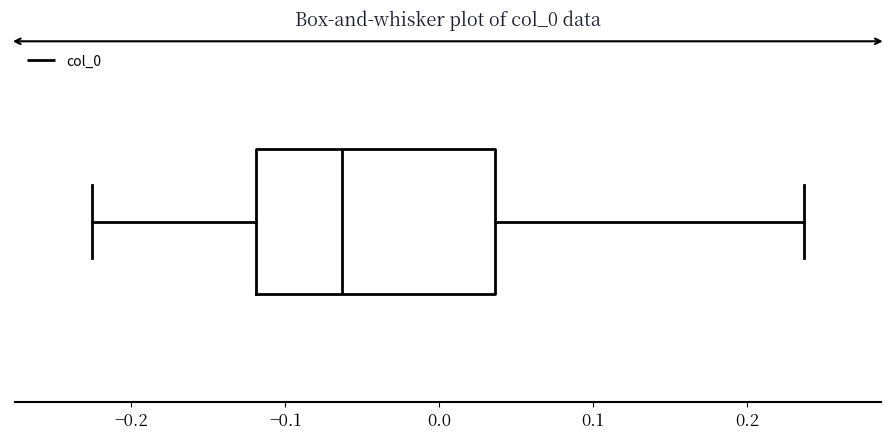

Transcribe this box plot: give where the median line is, the range the box spans, and where the two whiskers end, as read against the x-axis. The values are not printed on the chart, so give them approximately, as read against the axis.

median -0.06, box -0.12 to 0.04, whiskers -0.23 to 0.24